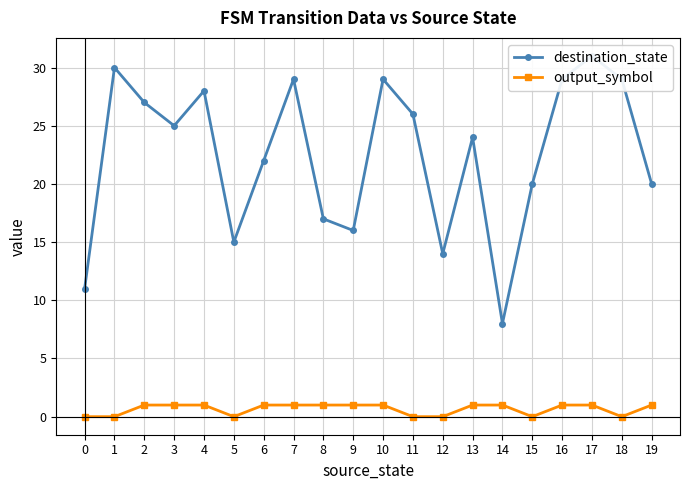

True or false: destination_state and output_symbol cross at least once.

False